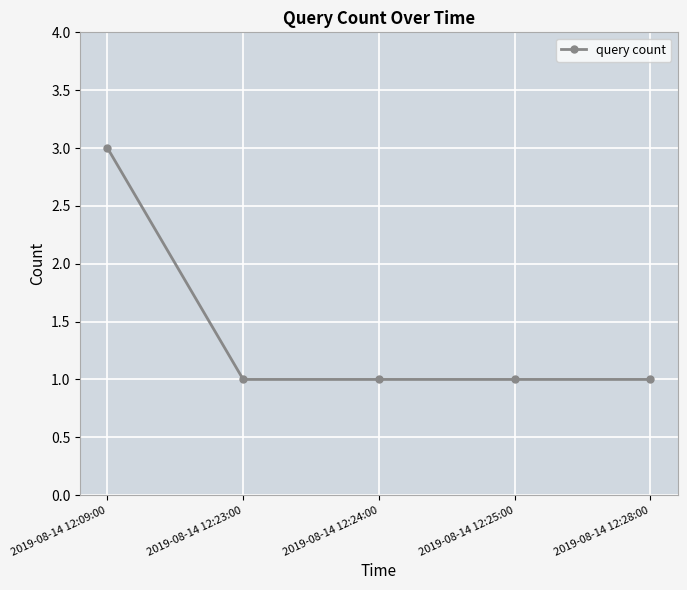

True or false: the data shows 1 at 2019-08-14 12:24:00.

True